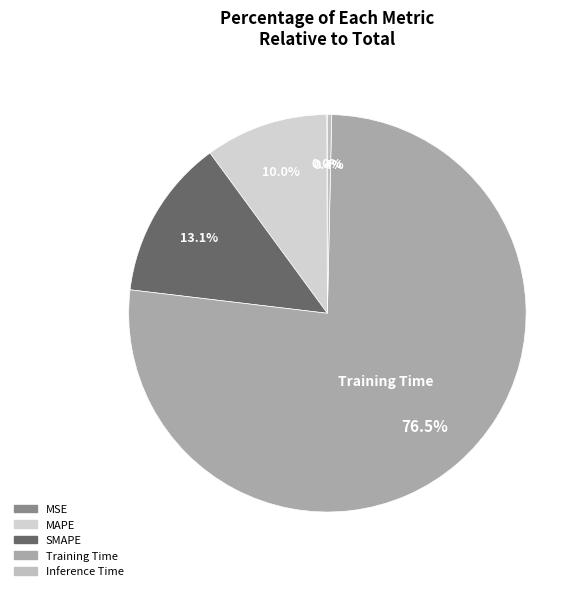

Does Inference Time account for over 50% of the chart?

No